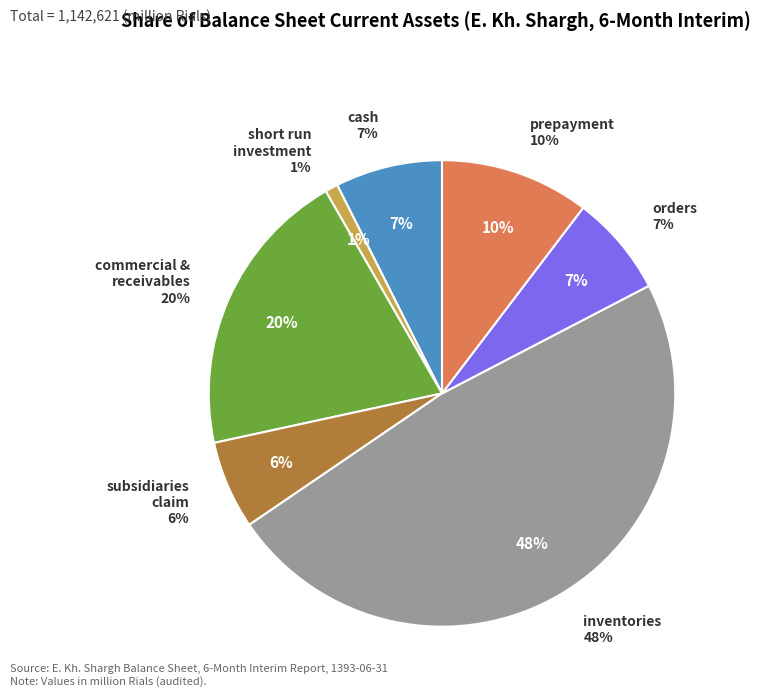

What is the change in value from commercial_and_other_receivables to prepayment?

-109269